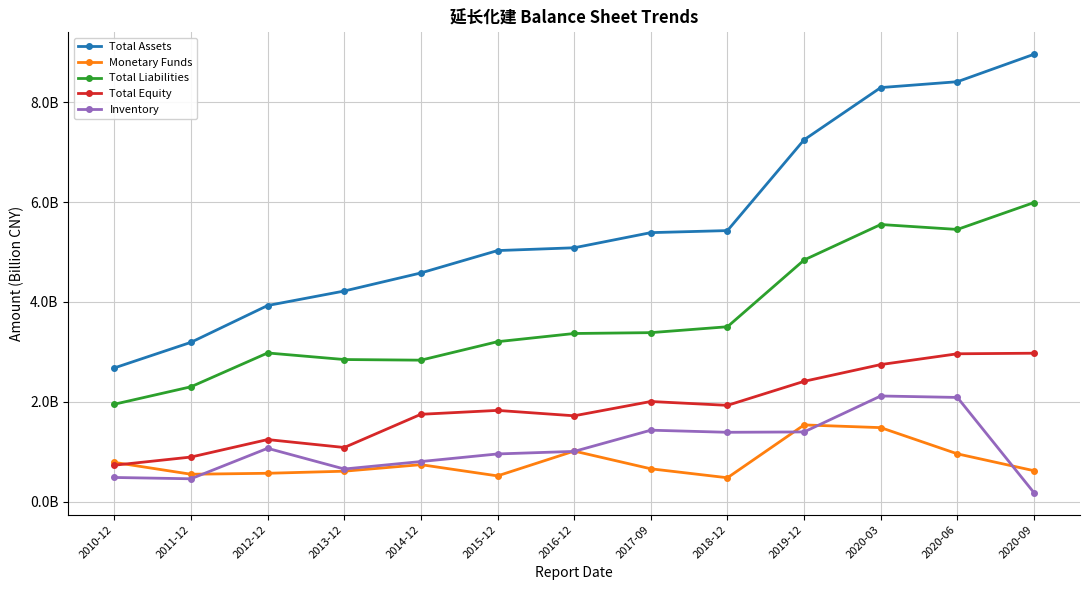

What is the label of the 5th point from the right?

2018-12